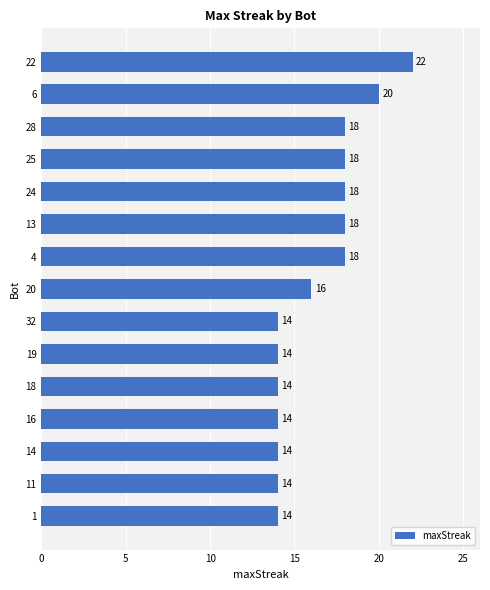

What is the difference between the maximum and minimum values?

8